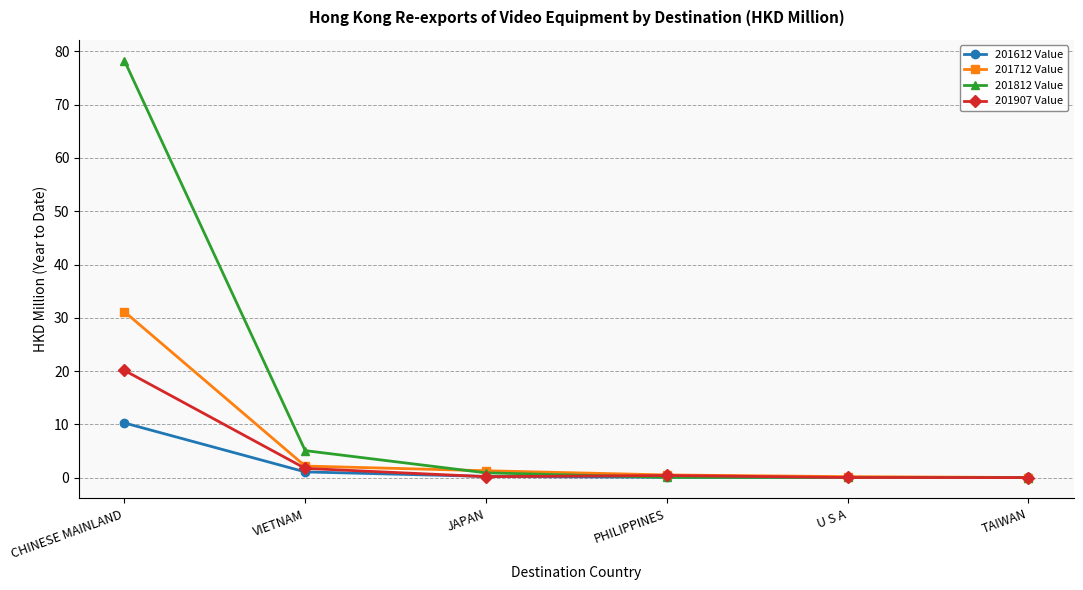

What is the difference between the second highest and minimum values in the 201712 Value series?

2.1